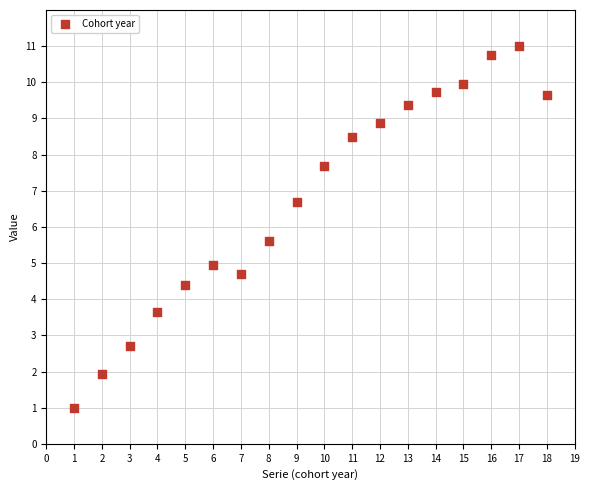

What Y value in the scatter plot is closest to 6?

5.6